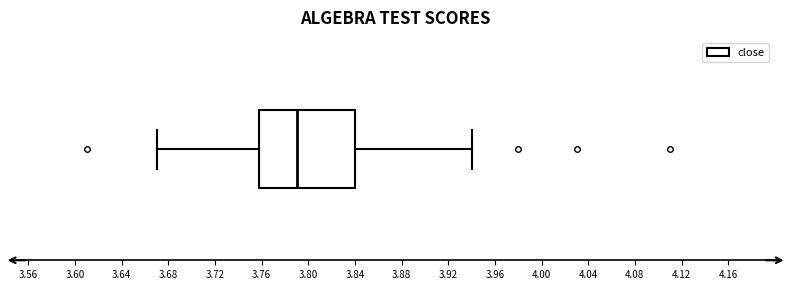

Where does the left whisker of the box end on the x-axis? The values are not printed on the chart, so give them approximately, as read against the axis.

3.67